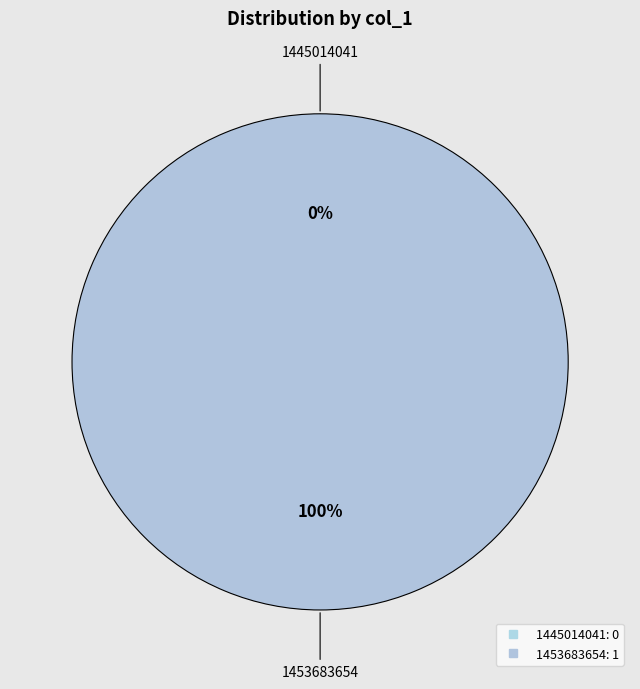

Which slice represents more than half of the pie?

1453683654